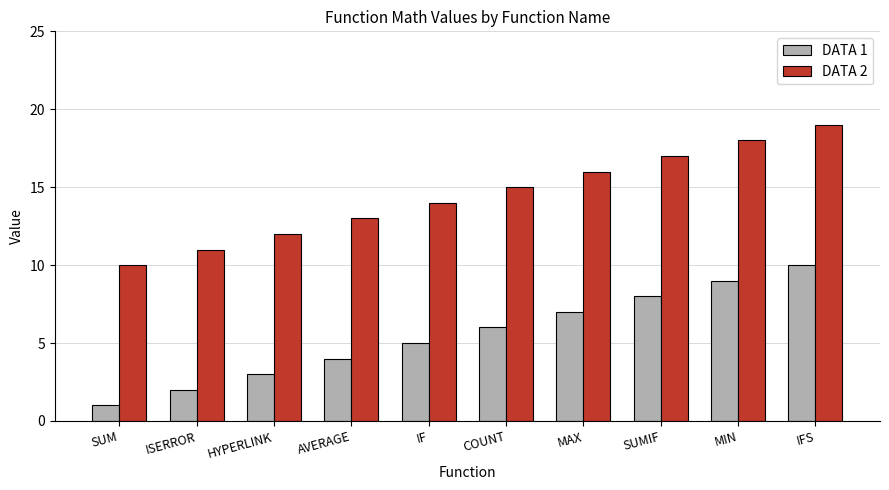

What is the spread (max minus min) of values at AVERAGE?

9